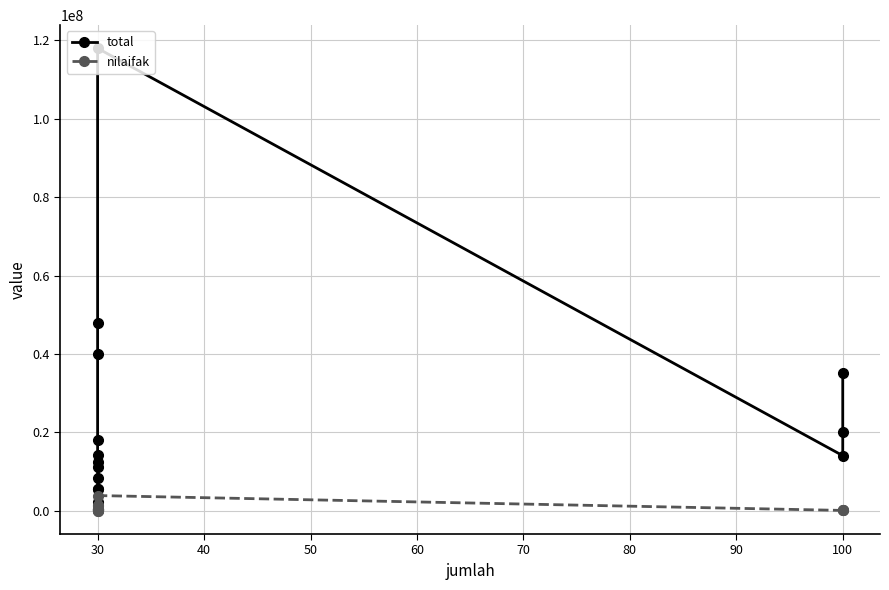

What is the sum of all nilaifak values?

10162568